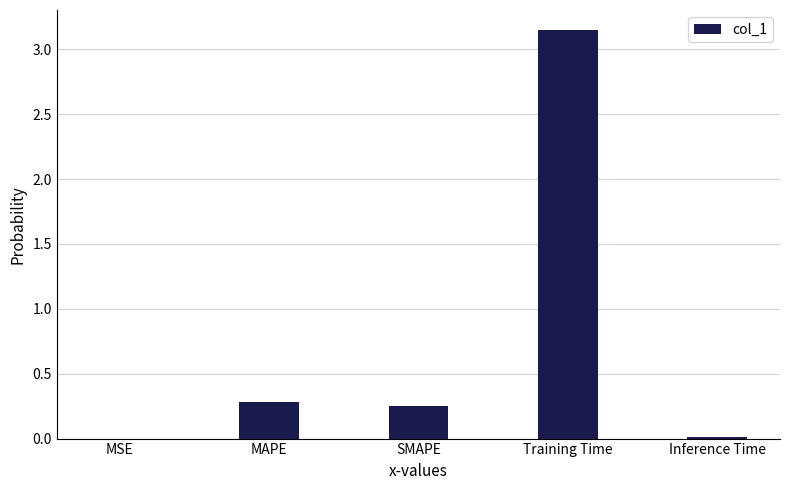

What is the sum of all values?

3.7